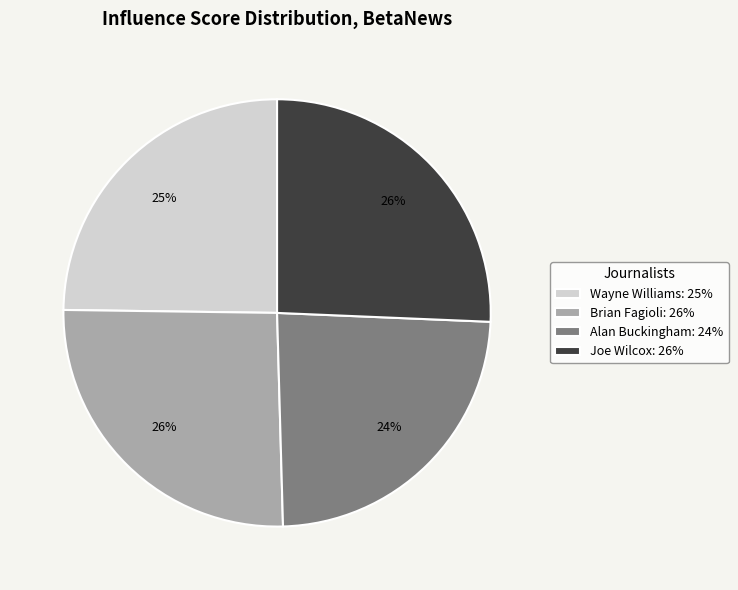

Do Brian Fagioli: 26% and Alan Buckingham: 24% together represent more than half of the pie?

No